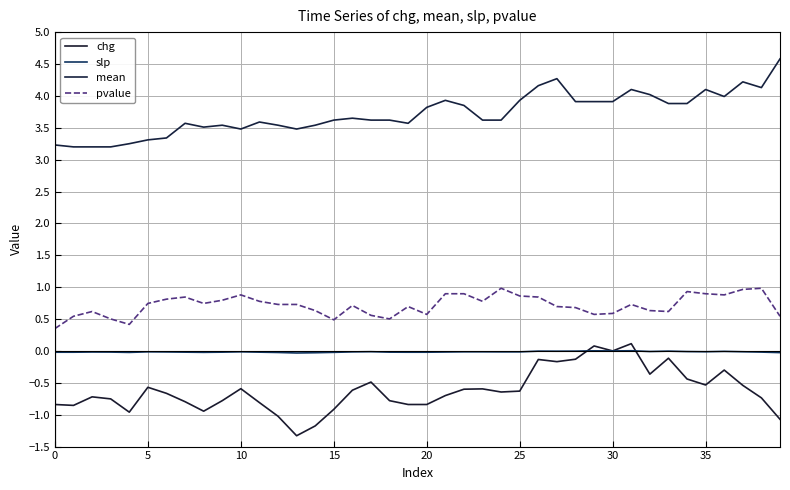

Does the chart have visible grid lines?

Yes